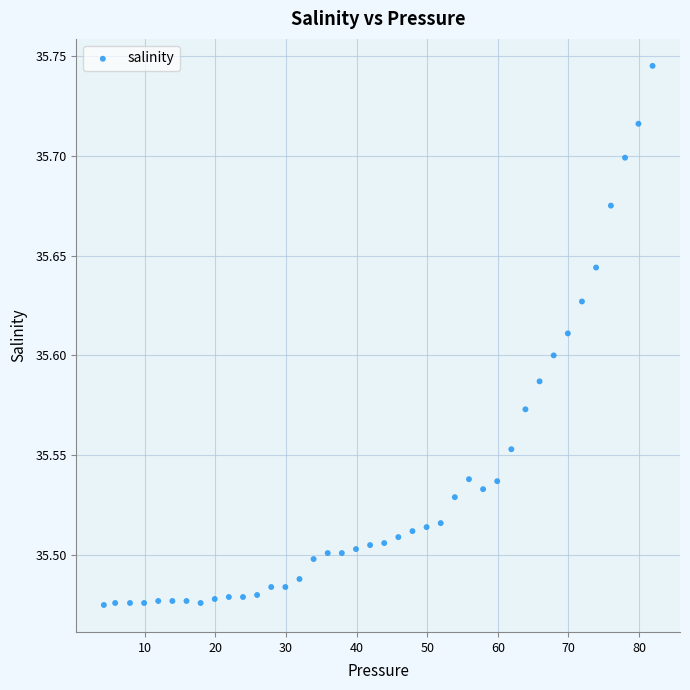

What is the range of Y values (max minus min)?

0.3